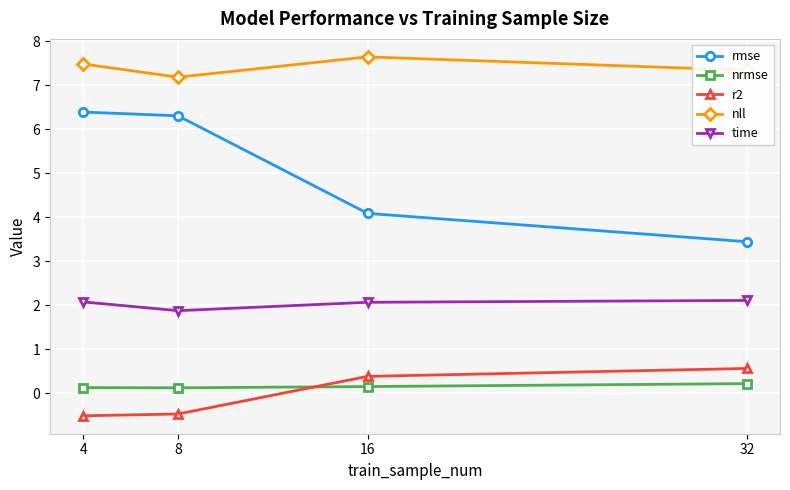

How many interior local valleys does the nrmse series have?

1